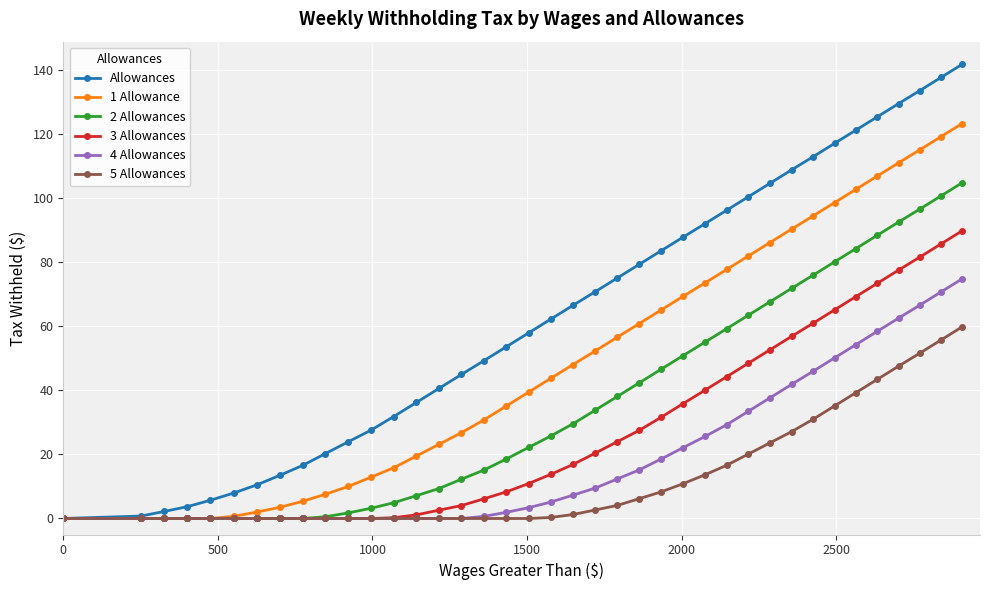

What is the maximum value shown in the chart?

141.8